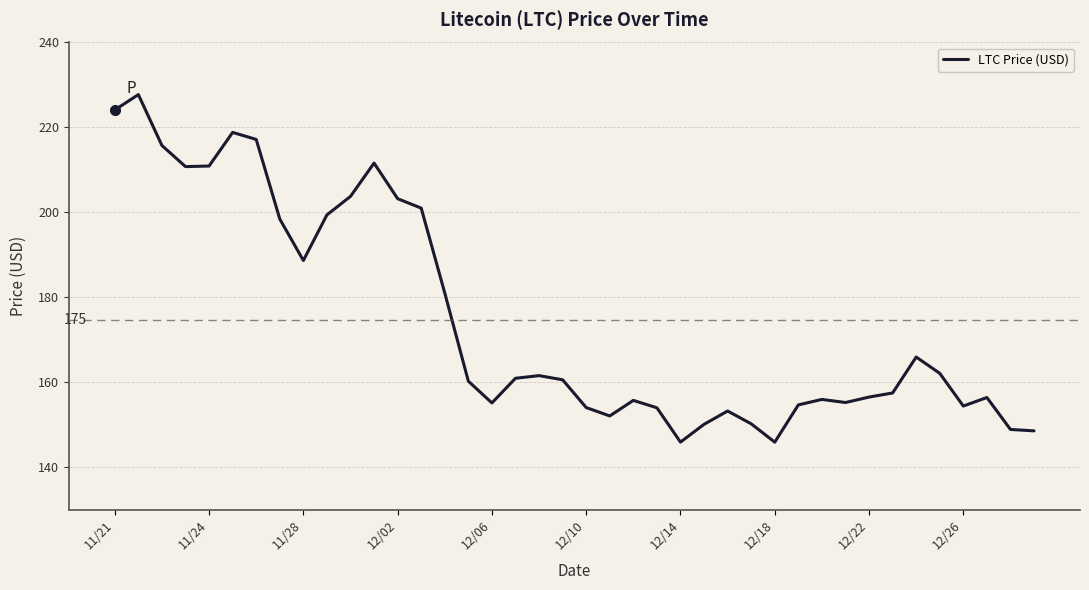

What is the maximum value shown in the chart?

227.7